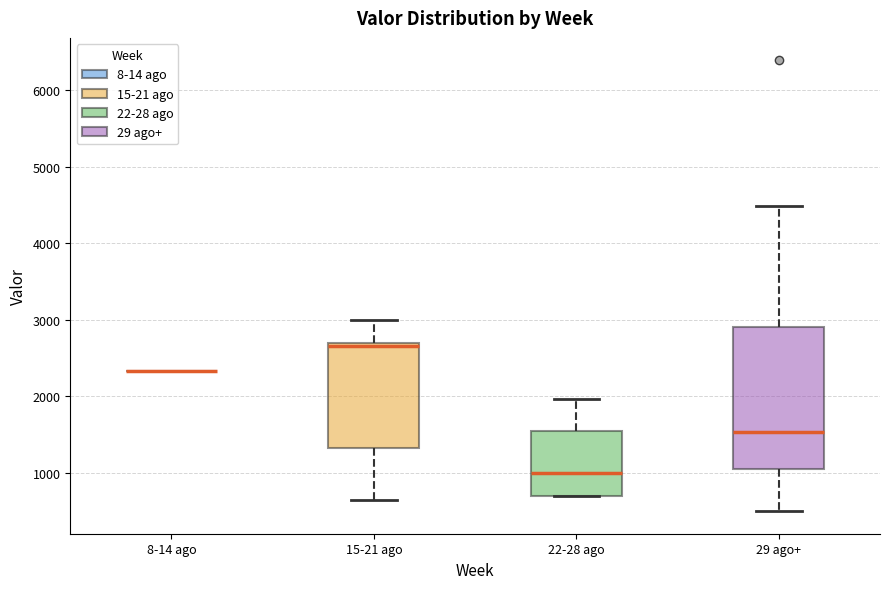

Reading left to right, transcribe this box plot: for each box, give where its median line is, the range the box spans, and where its two whiskers end, as read against the y-axis. The values are not printed on the chart, so give them approximately, as read against the axis.

8-14 ago: box collapsed to a line at 2300, whiskers 2300 to 2300
15-21 ago: median 2700 (just below the box's upper edge), box 1300 to 2700, whiskers 600 to 3000
22-28 ago: median 1000, box 700 to 1500, whiskers 700 to 2000
29 ago+: median 1500, box 1000 to 2900, whiskers 500 to 4500